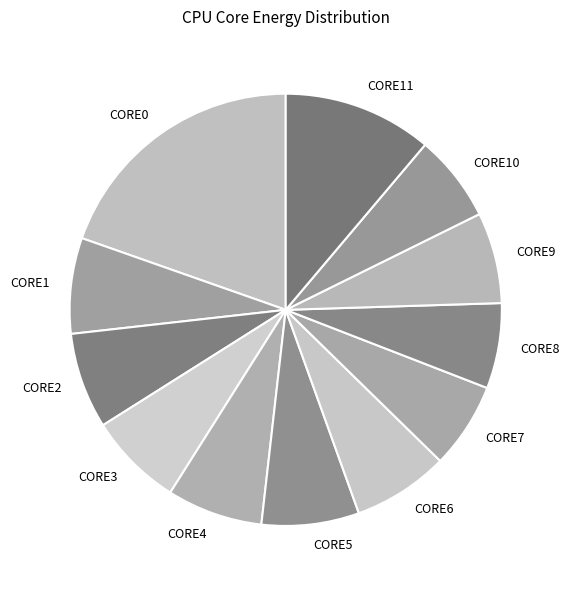

Does CORE6 account for over 50% of the chart?

No